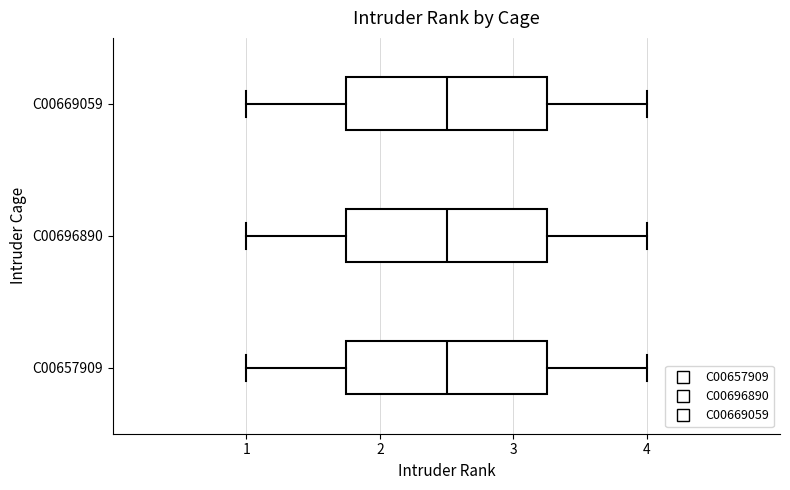

Where is the right edge of the box for C00669059 on the x-axis? The values are not printed on the chart, so give them approximately, as read against the axis.

3.3